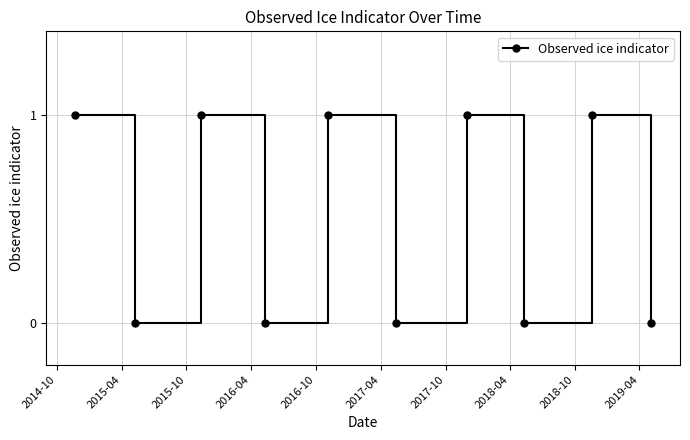

What is the value of the 3rd point from the left?

1